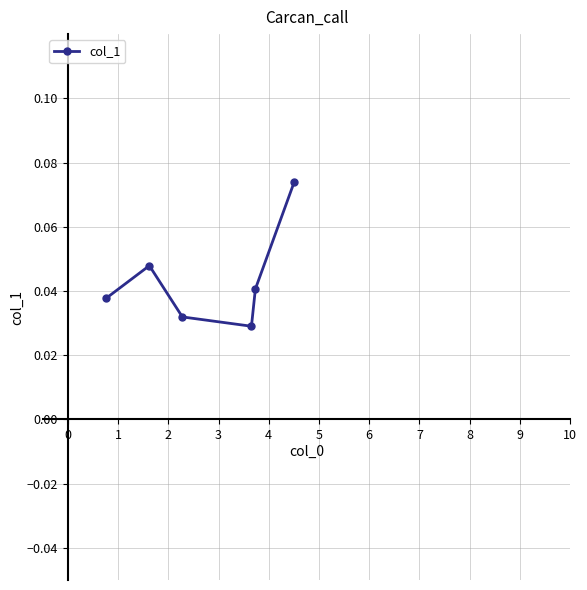

What is the sum of all values?

0.3